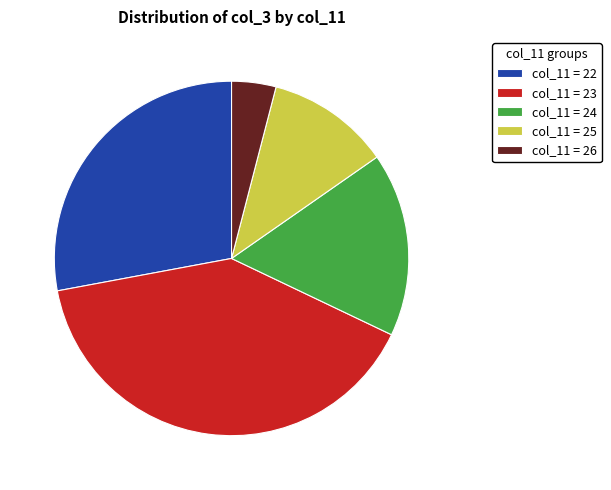

What is the ratio of the value at col_11 = 23 to the value at col_11 = 22?

1.4